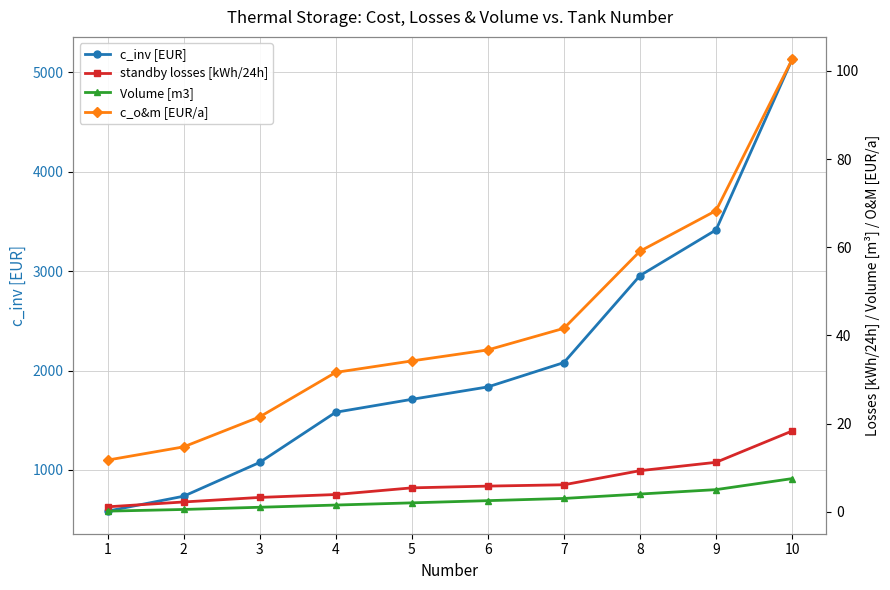

Does the chart display data point markers on the line(s)?

Yes